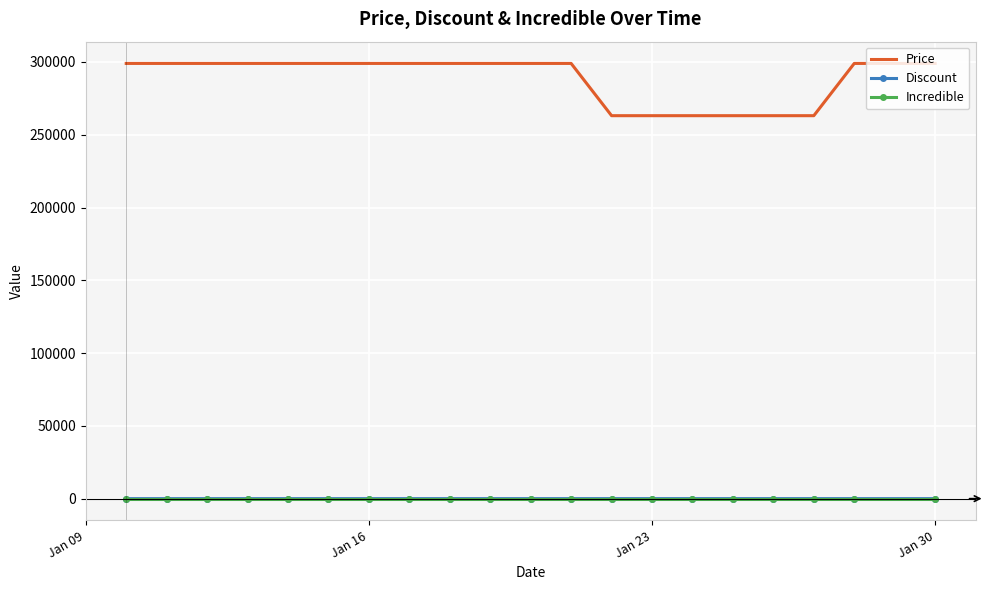

What is the lowest value of the Price series?

263100